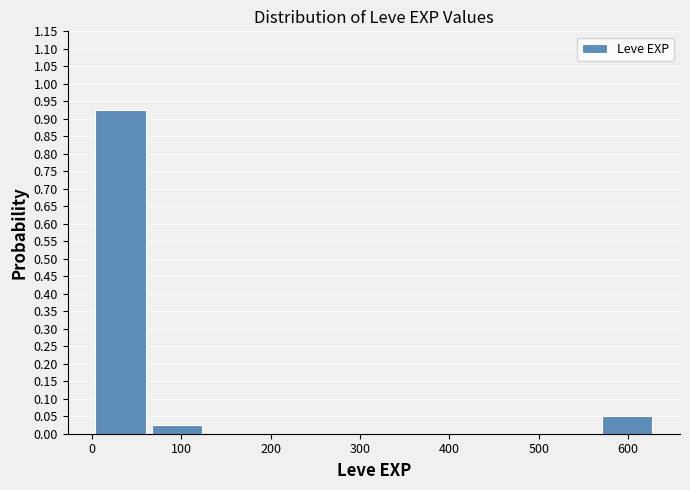

Which range on the x-axis has the tallest bar?

0 to 60